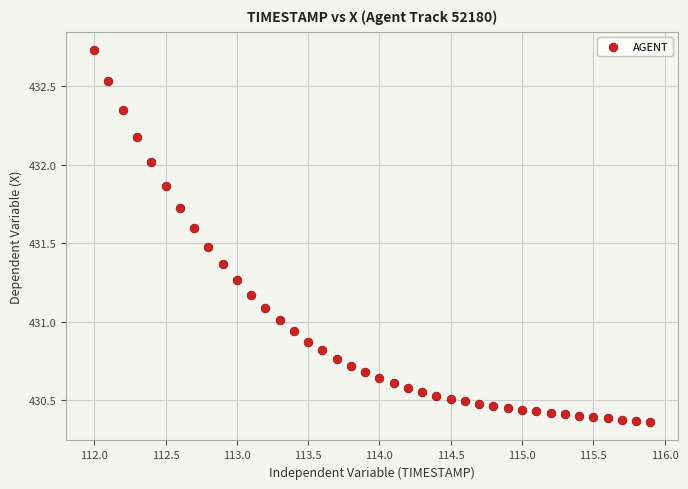

What is the range of X values (max minus min)?

3.9